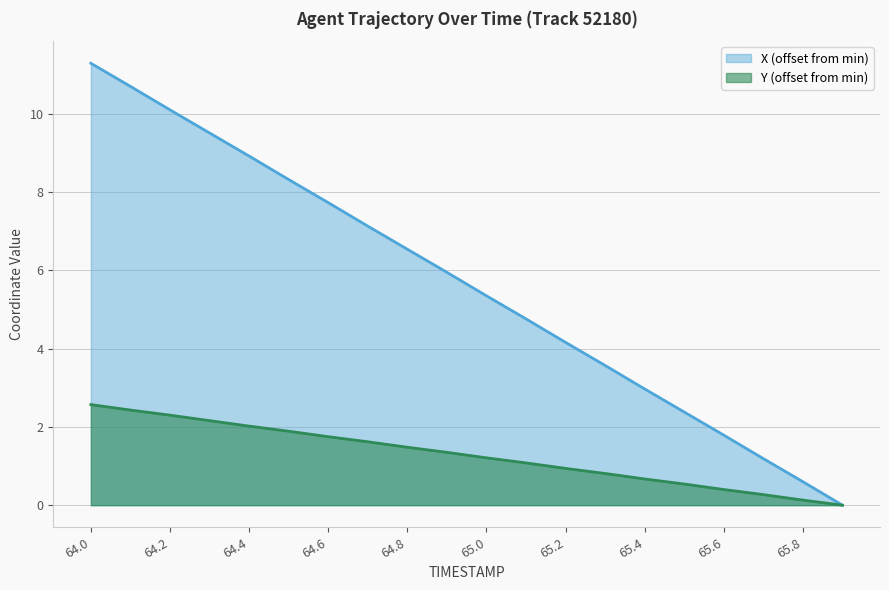

Reading right to left, list all the values displayed in this chart.

X: 65.9=0.0	65.8=0.6	65.7=1.2	65.6=1.8	65.5=2.4	65.4=3.0	65.3=3.6	65.2=4.2	65.1=4.8	65.0=5.4	64.9=6.0	64.8=6.5	64.7=7.1	64.6=7.7	64.5=8.3	64.4=8.9	64.3=9.5	64.2=10.1	64.1=10.7	64.0=11.3
Y: 65.9=0.0	65.8=0.1	65.7=0.3	65.6=0.4	65.5=0.5	65.4=0.7	65.3=0.8	65.2=0.9	65.1=1.1	65.0=1.2	64.9=1.3	64.8=1.5	64.7=1.6	64.6=1.8	64.5=1.9	64.4=2.0	64.3=2.2	64.2=2.3	64.1=2.4	64.0=2.6